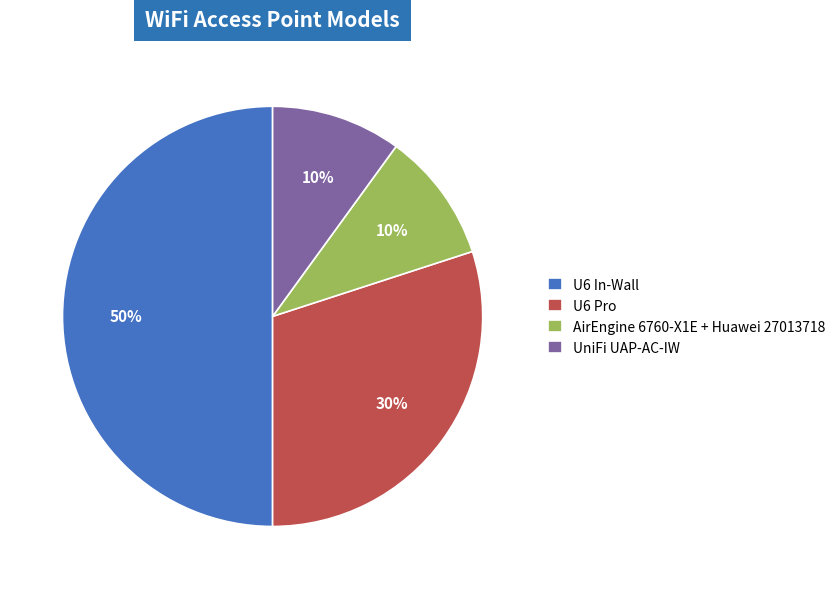

Which category has the biggest portion of the pie?

U6 In-Wall